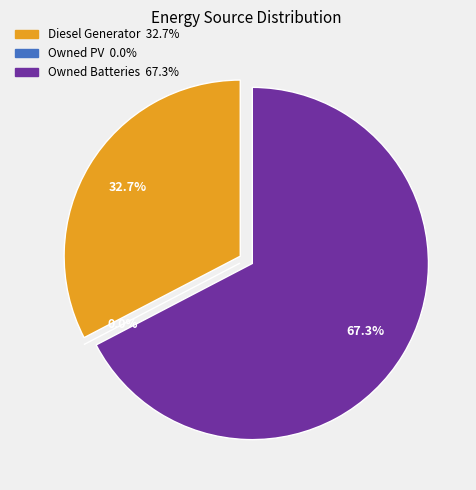

Rank the categories by value from highest to lowest.

Owned Batteries, Diesel Generator, Owned PV